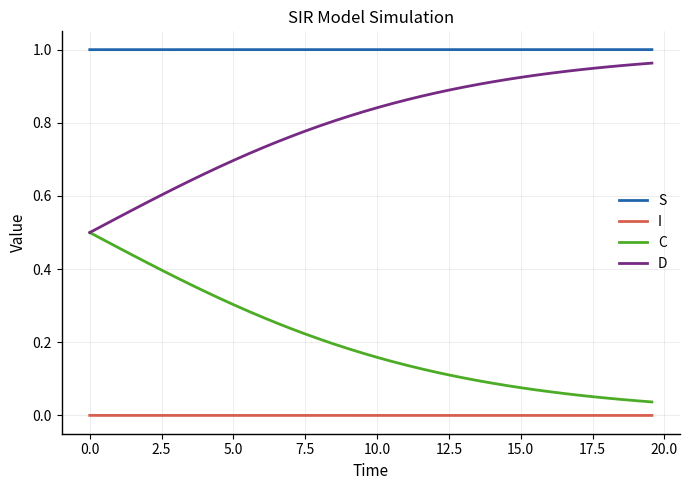

Rank the series by their average value, from highest to lowest.

S, D, C, I